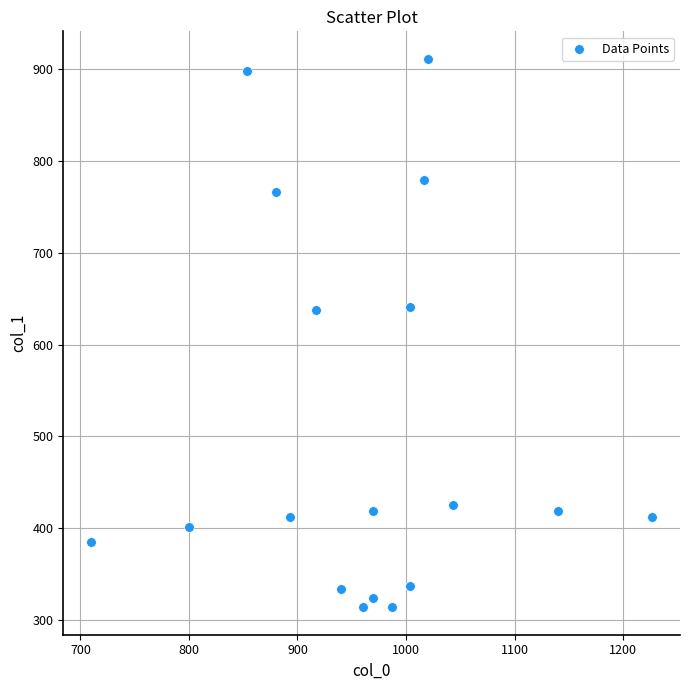

What is the range of Y values (max minus min)?

597.4